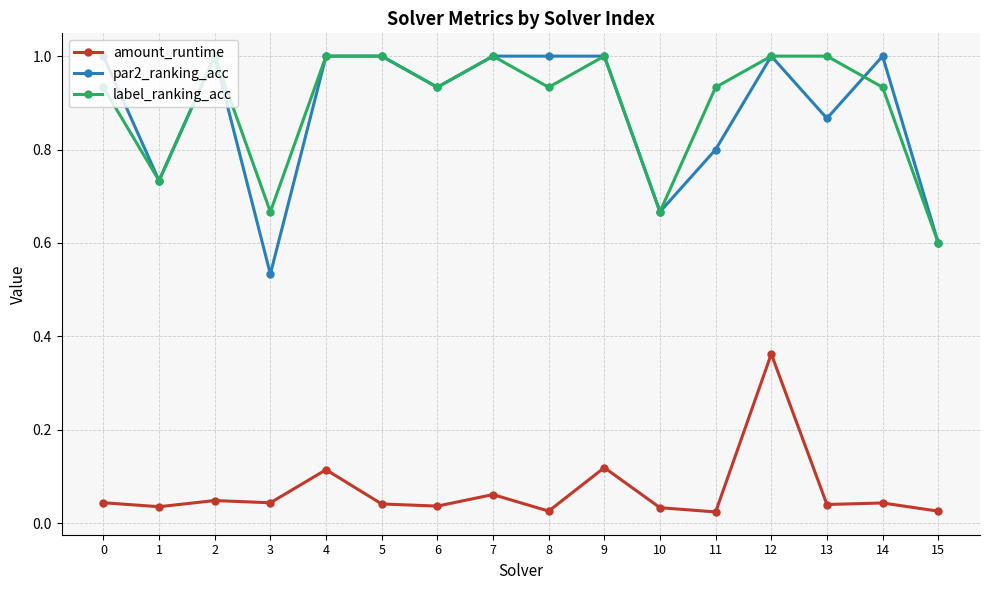

At how many categories does at least one series exceed 0?

16